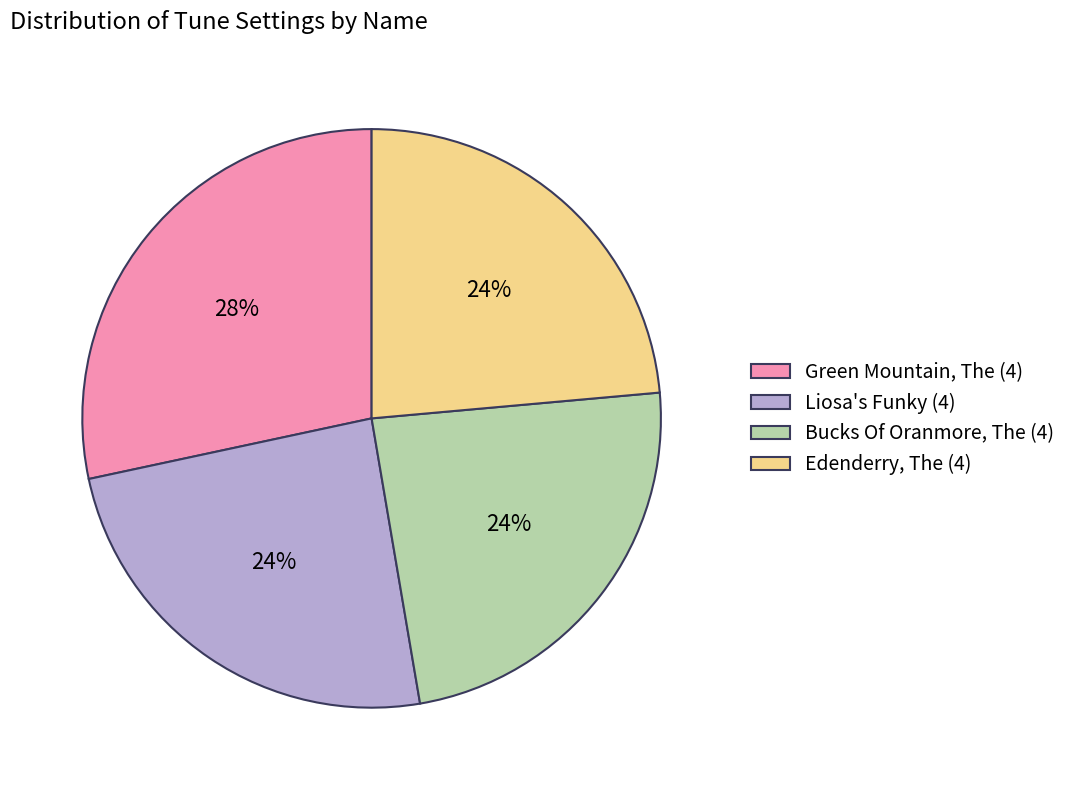

Count the number of slices in the pie.

4